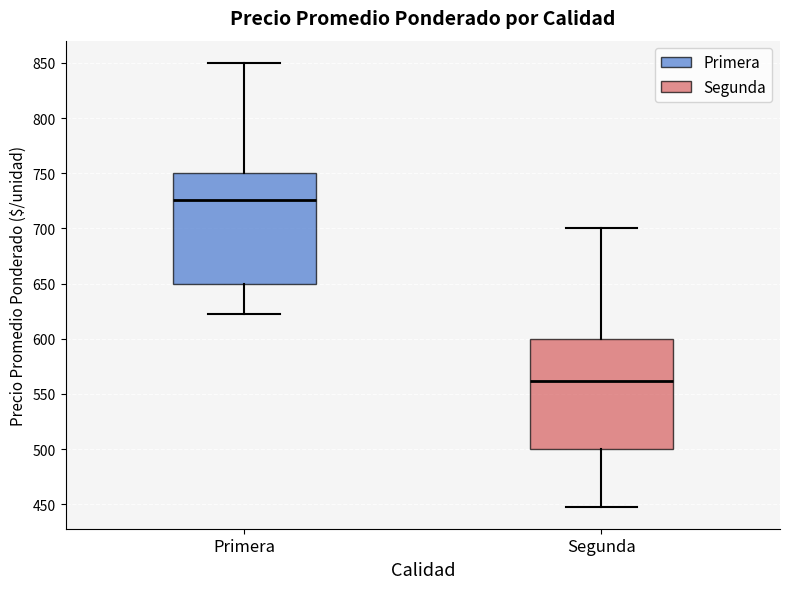

Where does the upper whisker of the box for Primera end on the y-axis? The values are not printed on the chart, so give them approximately, as read against the axis.

850